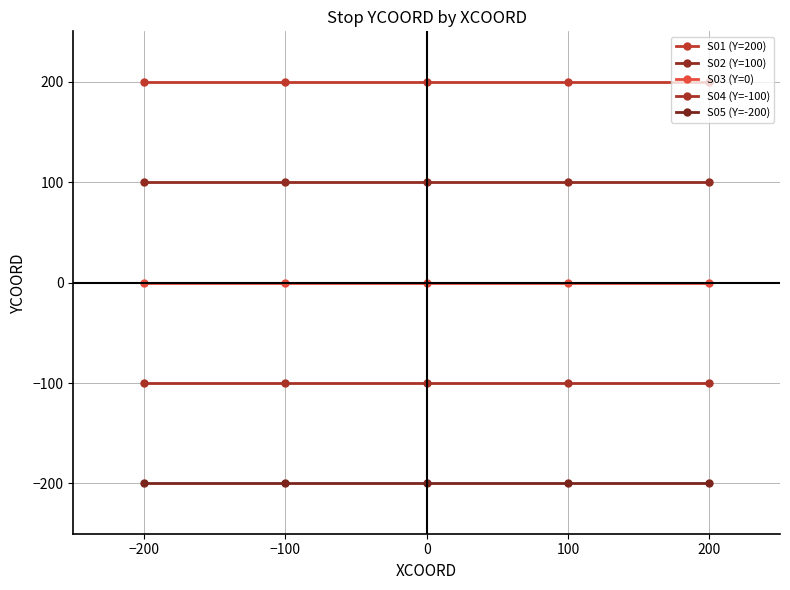

True or false: S02 (Y=100) and S01 (Y=200) cross at least once.

False